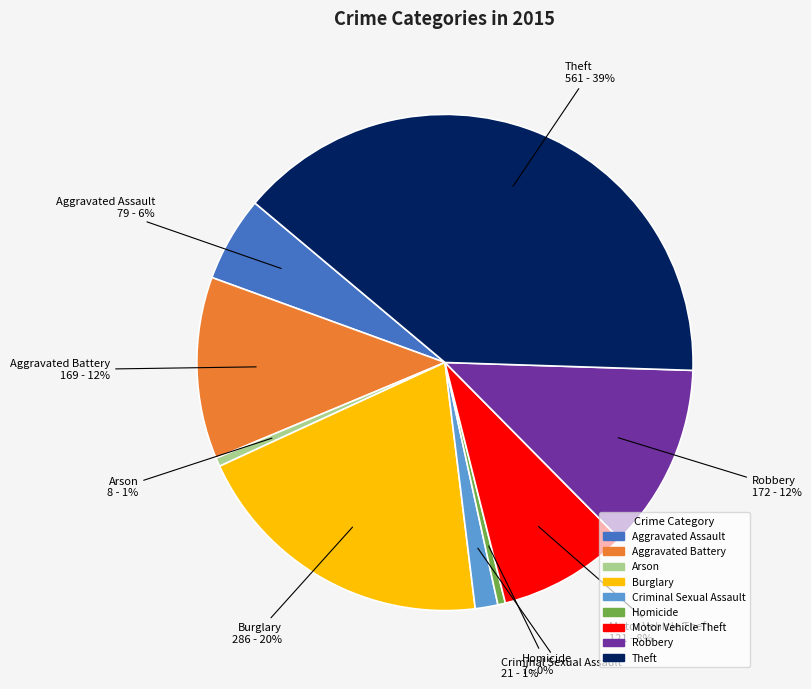

To the nearest percent, what is the difference between the largest and smallest slice percentages?

39%